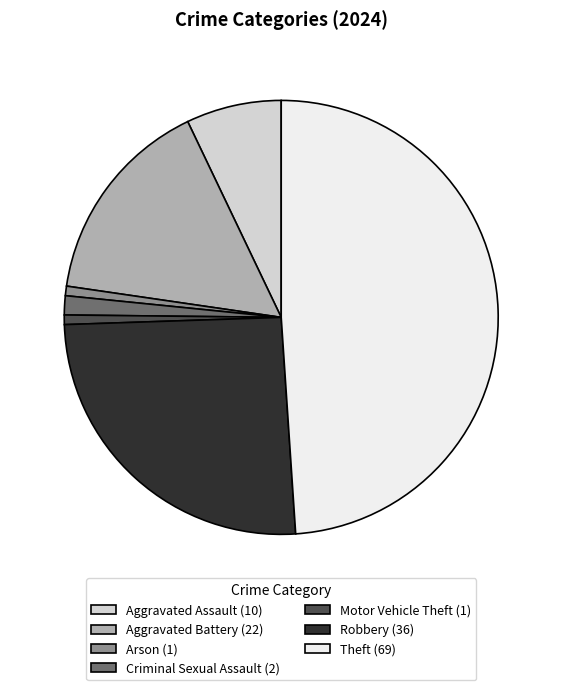

How many slices are in this pie chart?

7